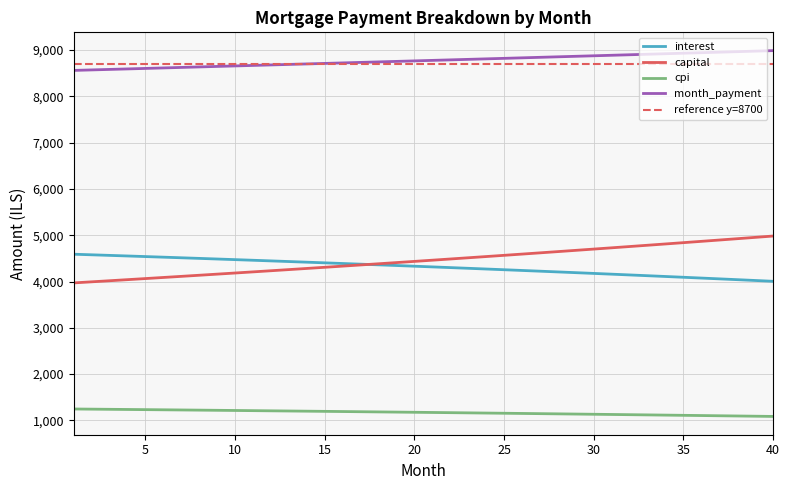

The capital series shows 3969.9 at 1. True or false?

True